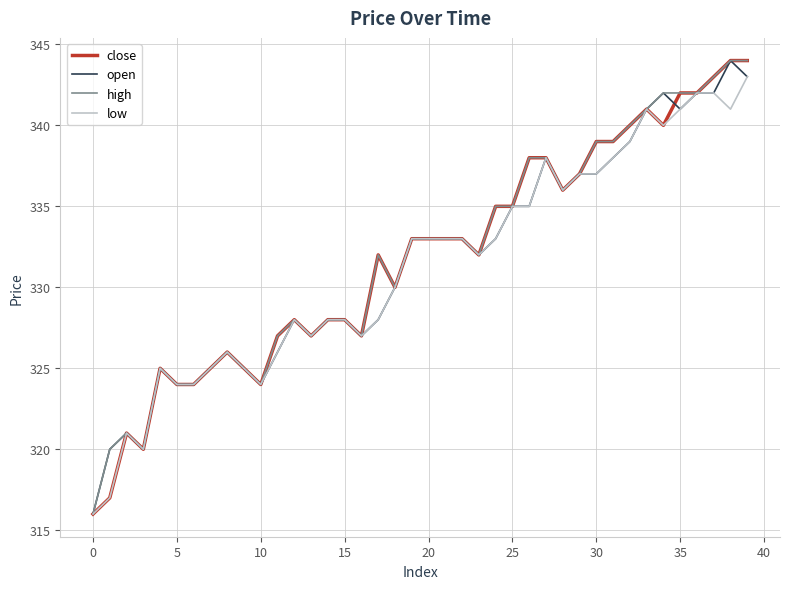

What is the maximum value for open?

344